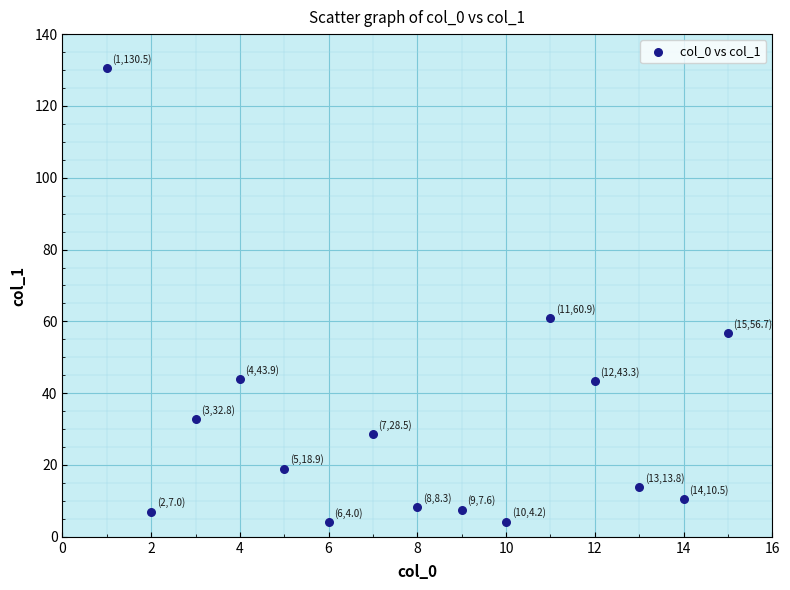

What Y value in the scatter plot is closest to 67?

60.9